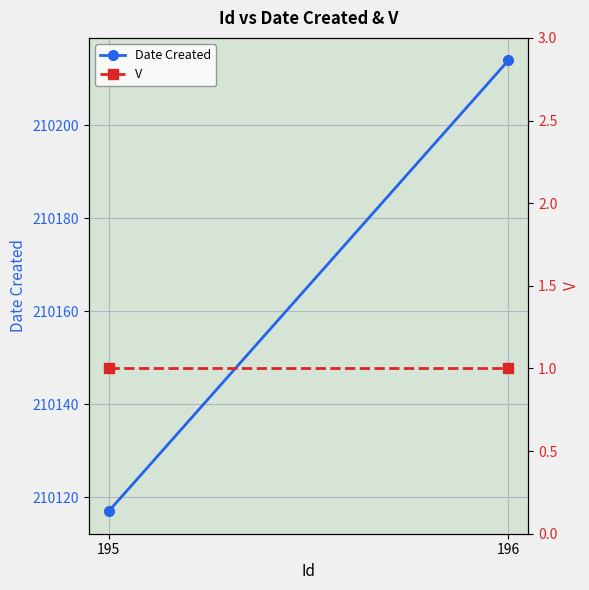

What is the value of the Date Created point at the 2nd from the left?

210214